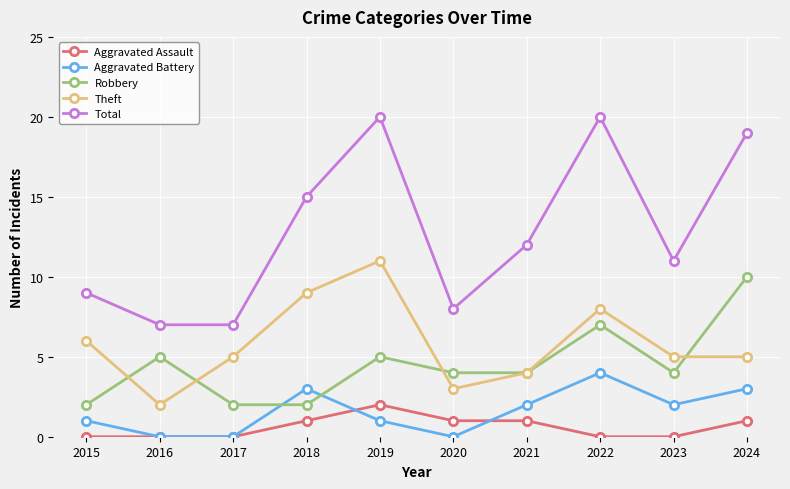

Reading left to right, transcribe all the data shown in this chart.

Aggravated Assault: 2015=0	2016=0	2017=0	2018=1	2019=2	2020=1	2021=1	2022=0	2023=0	2024=1
Aggravated Battery: 2015=1	2016=0	2017=0	2018=3	2019=1	2020=0	2021=2	2022=4	2023=2	2024=3
Robbery: 2015=2	2016=5	2017=2	2018=2	2019=5	2020=4	2021=4	2022=7	2023=4	2024=10
Theft: 2015=6	2016=2	2017=5	2018=9	2019=11	2020=3	2021=4	2022=8	2023=5	2024=5
Total: 2015=9	2016=7	2017=7	2018=15	2019=20	2020=8	2021=12	2022=20	2023=11	2024=19